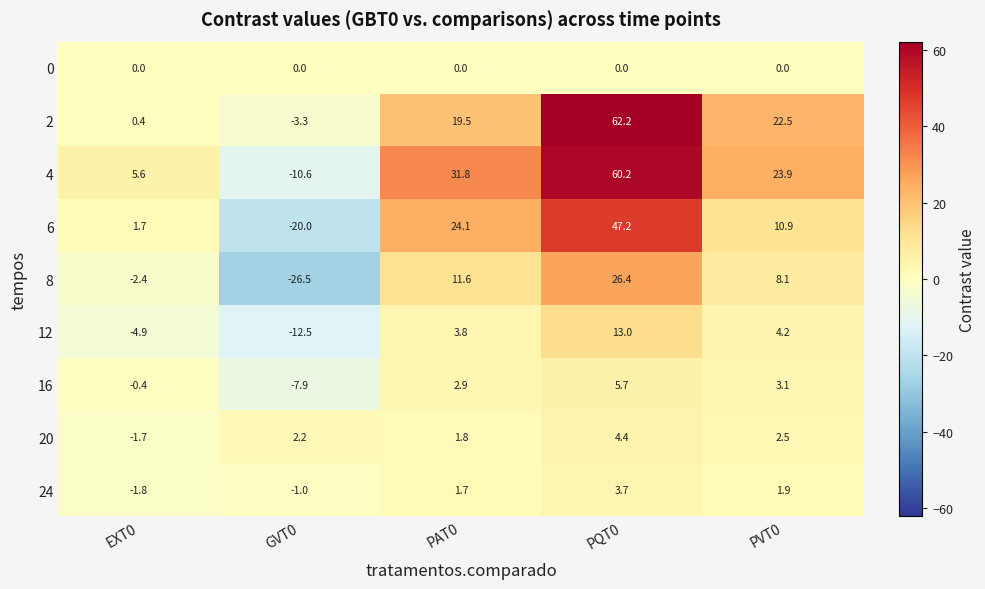

Rank the series at PQT0 from highest to lowest value.

2, 4, 6, 8, 12, 16, 20, 24, 0